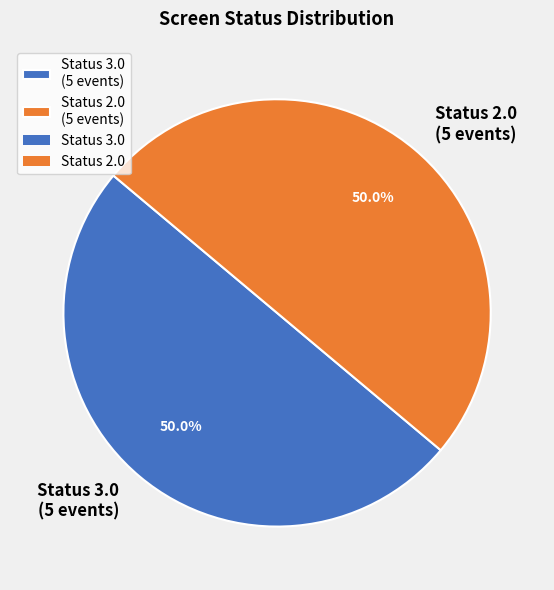

How many slices are in this pie chart?

2